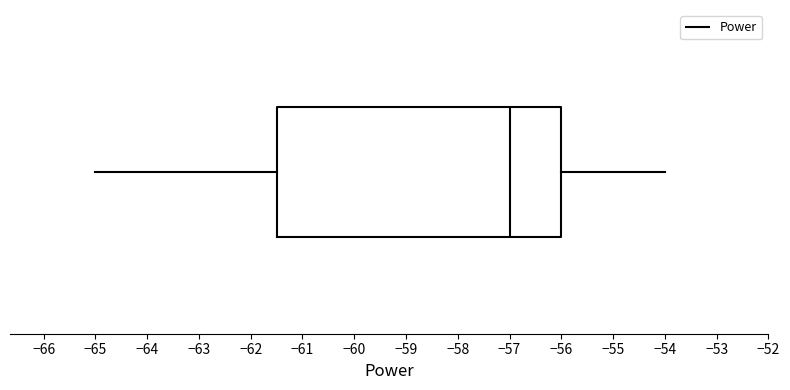

Transcribe this box plot: give where the median line is, the range the box spans, and where the two whiskers end, as read against the x-axis. The values are not printed on the chart, so give them approximately, as read against the axis.

median -57.0, box -61.5 to -56.0, whiskers -65.0 to -54.0